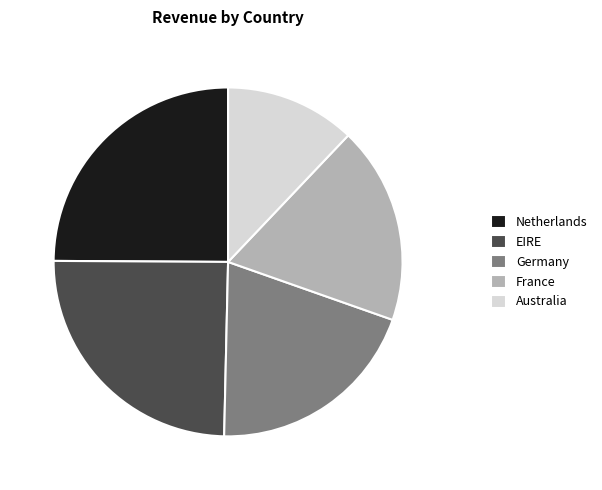

How many slices are in this pie chart?

5